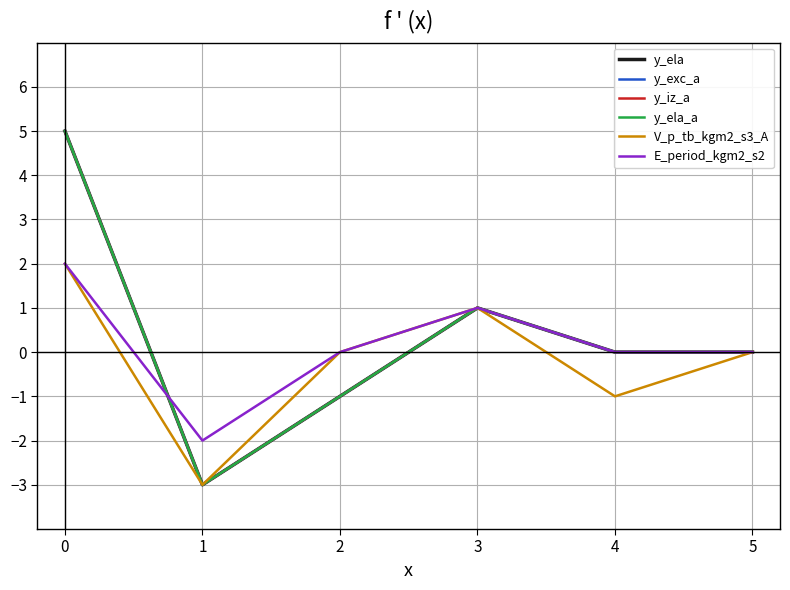

Does the chart display data point markers on the line(s)?

No